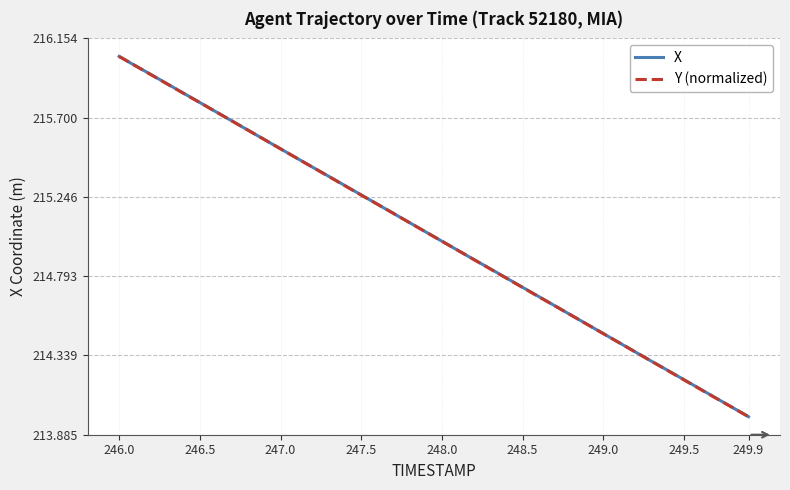

Does the chart display data point markers on the line(s)?

No